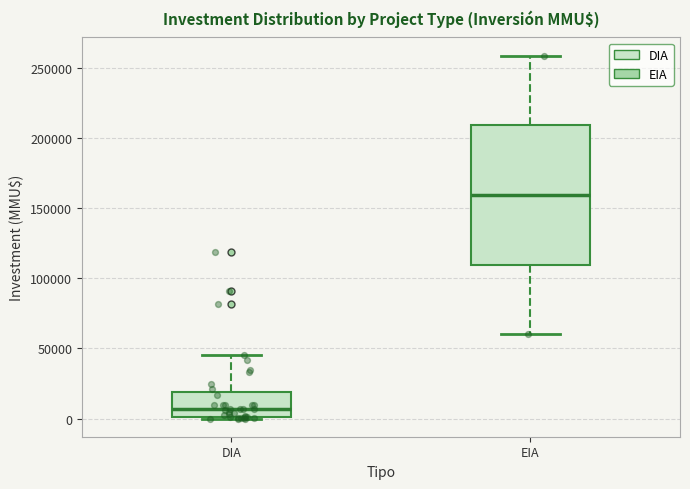

Reading left to right, read every box against the y-axis: the position of its median line, the range the box covers, and the ends of its whiskers. The values are not printed on the chart, so give them approximately, as read against the axis.

DIA: median 5000, box 0 to 20000, whiskers 0 to 45000
EIA: median 160000, box 110000 to 210000, whiskers 60000 to 260000